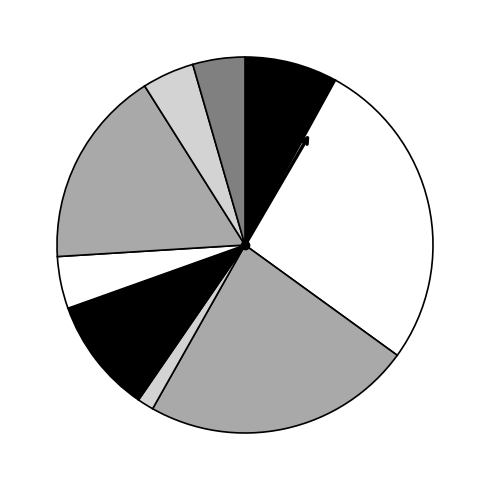

How many segments does this pie chart have?

9